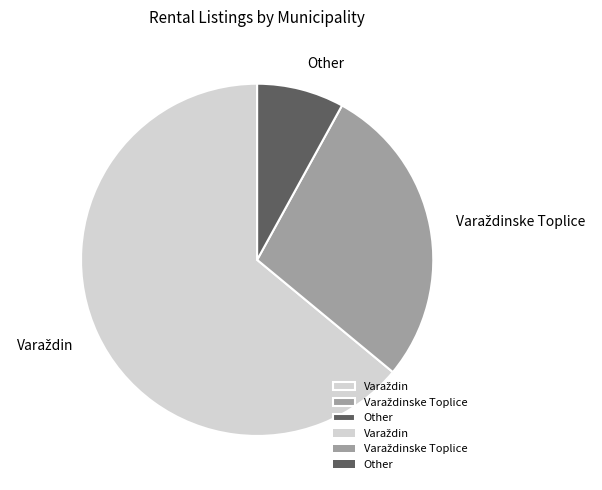

Which category has the smallest portion of the pie?

Other